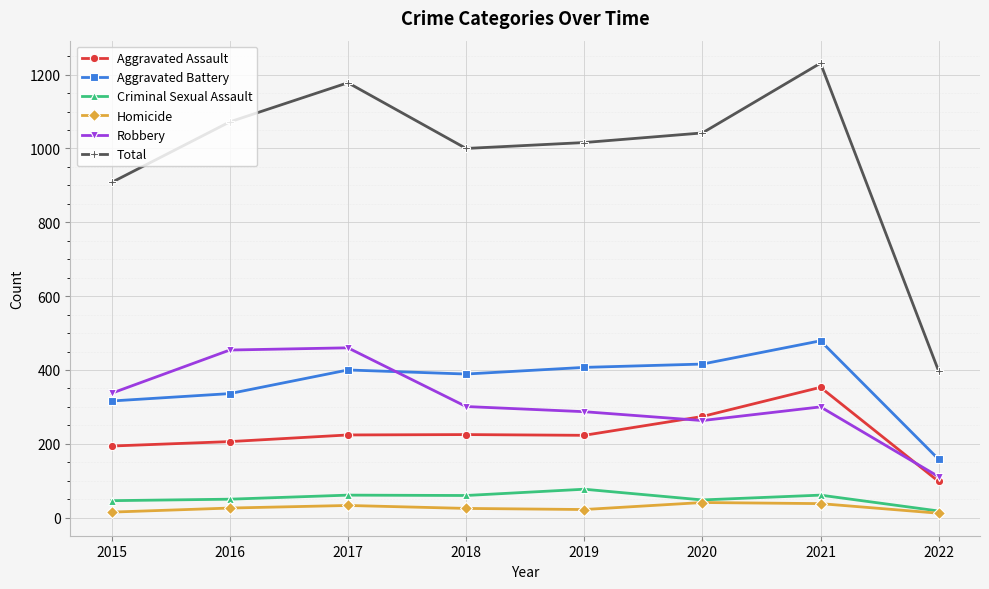

Is it true that Aggravated Assault equals 36 at 2022?

False